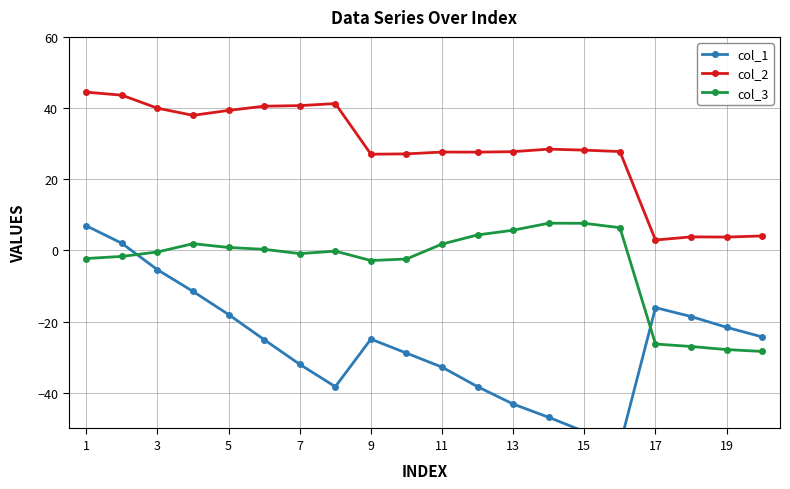

At which category does the chart reach its peak across all series?

1